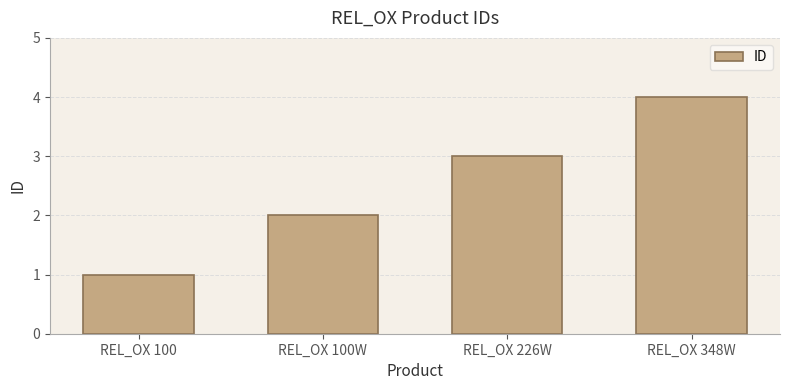

What is the value of the 3rd bar from the left?

3